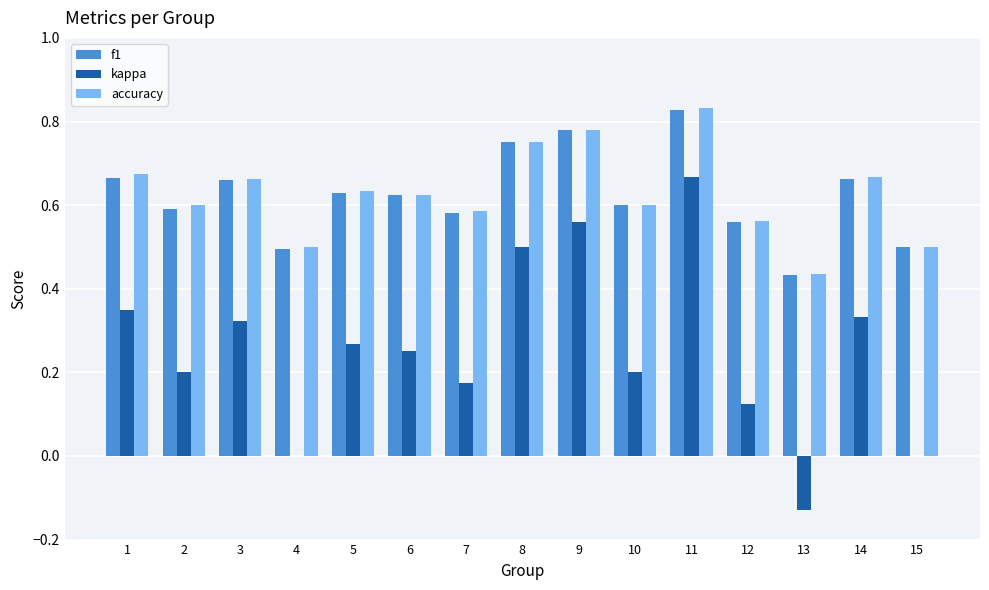

What are all the series names shown in the legend?

f1, kappa, accuracy